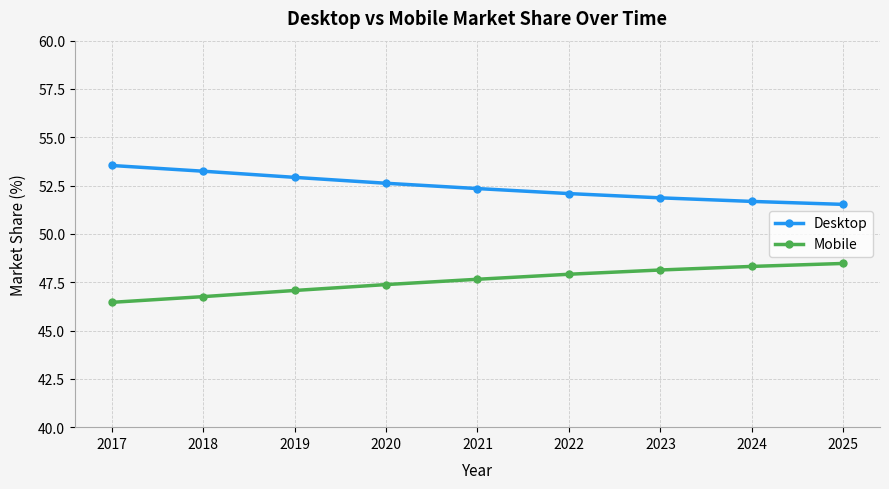

What is the sum of the Mobile values at 2020 and 2019?

94.5